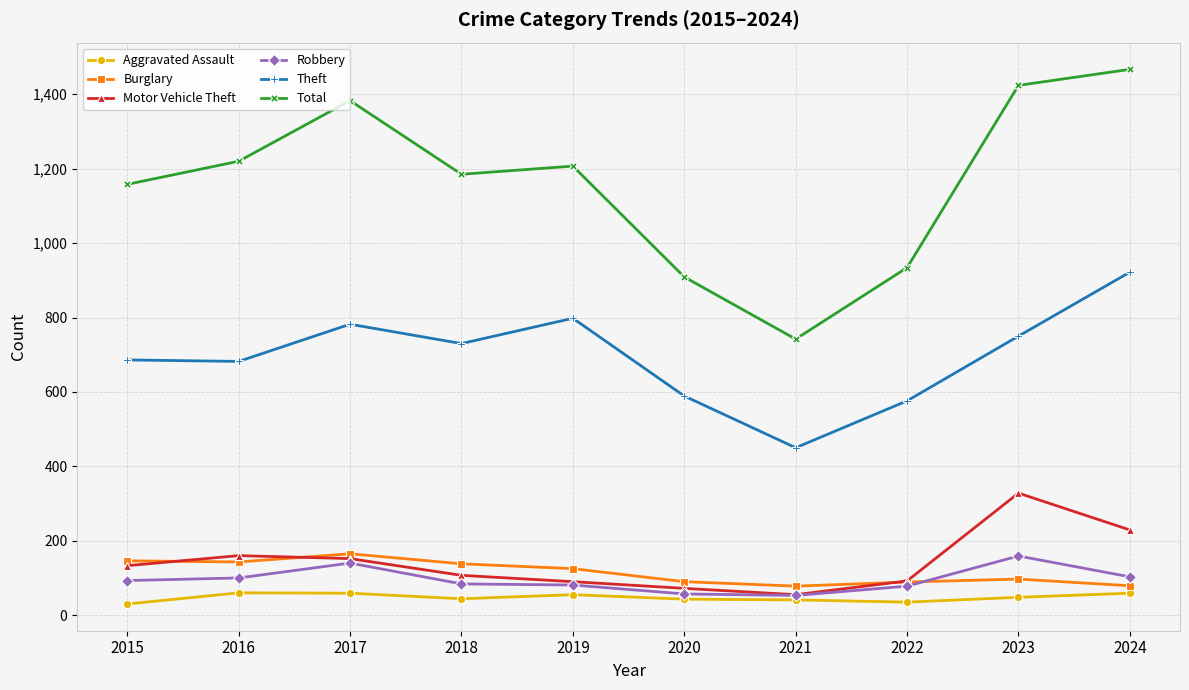

Does the chart have visible grid lines?

Yes